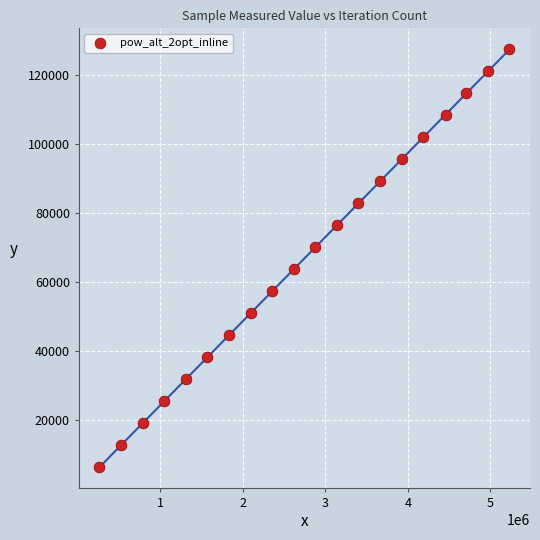

What is the range of X values (max minus min)?

4970020